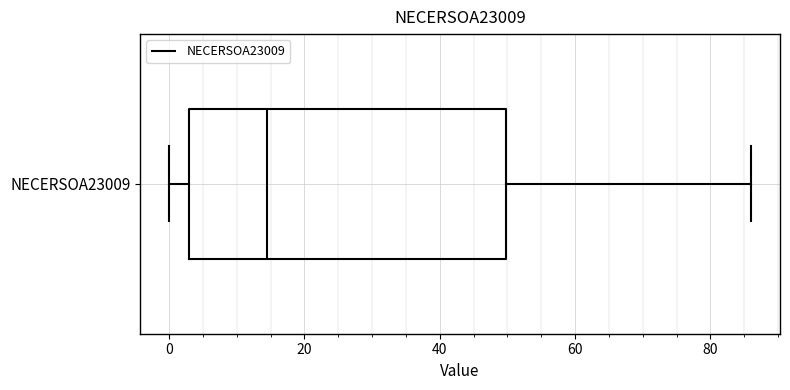

Read this box plot against the x-axis: the position of the median line, the range covered by the box, and the ends of both whiskers. The values are not printed on the chart, so give them approximately, as read against the axis.

median 14, box 4 to 50, whiskers 0 to 86